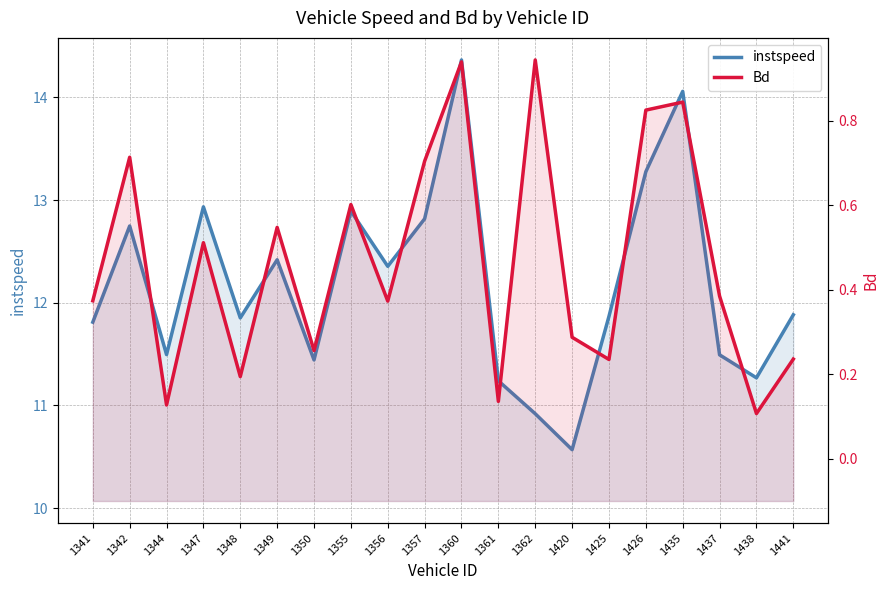

At which category is the sum across all series the highest?

1360